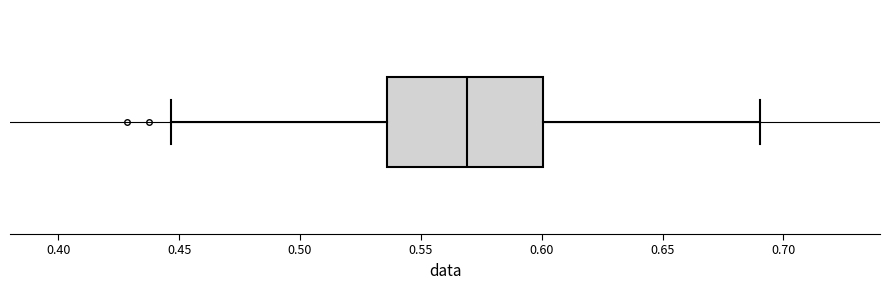

Read this box plot against the x-axis: the position of the median line, the range covered by the box, and the ends of both whiskers. The values are not printed on the chart, so give them approximately, as read against the axis.

median 0.570, box 0.535 to 0.600, whiskers 0.445 to 0.690